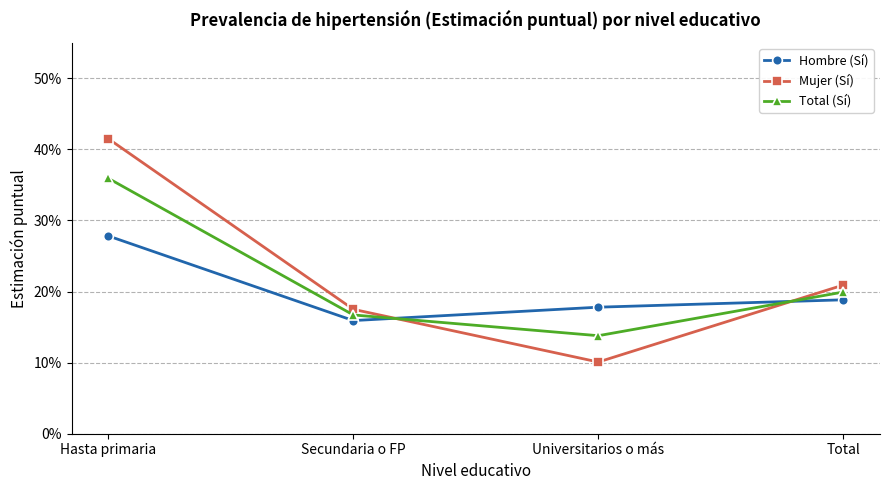

Is it true that Hombre (Sí) equals 0.3 at Hasta primaria?

True